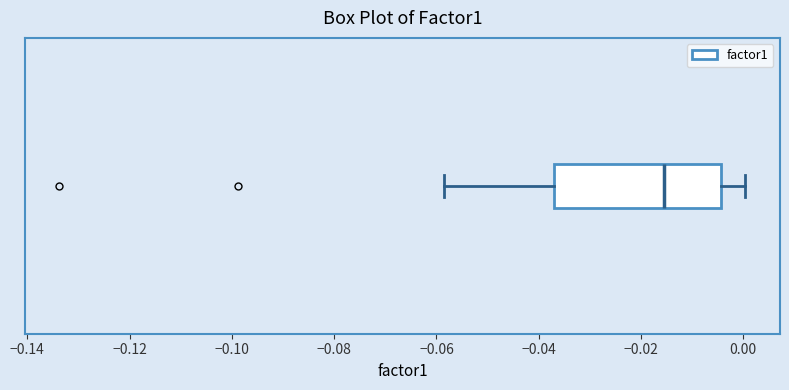

Transcribe this box plot: give where the median line is, the range the box spans, and where the two whiskers end, as read against the x-axis. The values are not printed on the chart, so give them approximately, as read against the axis.

median -0.016, box -0.036 to -0.004, whiskers -0.058 to 0.000